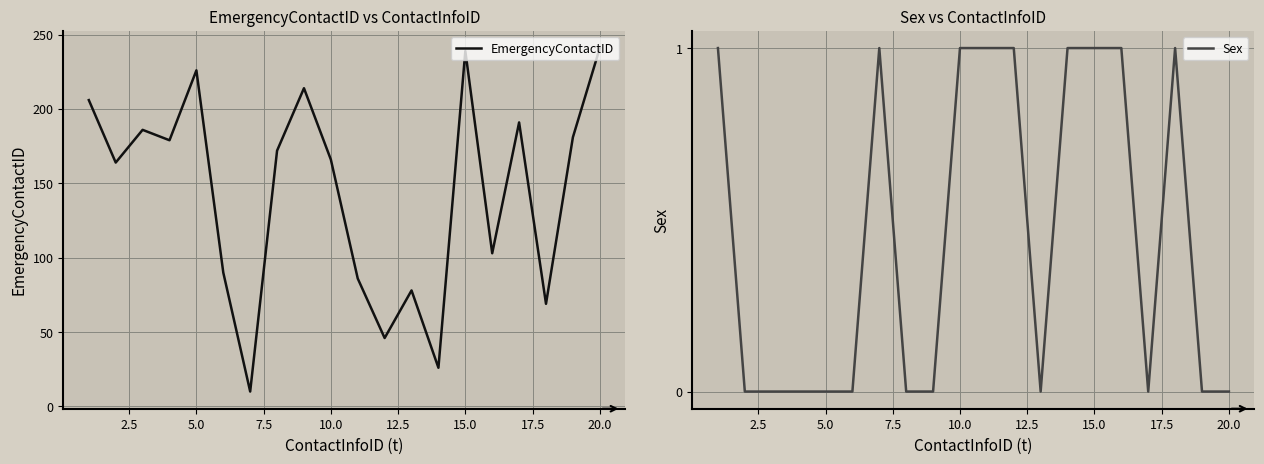

What is the difference between the maximum and minimum values in the Sex series?

1